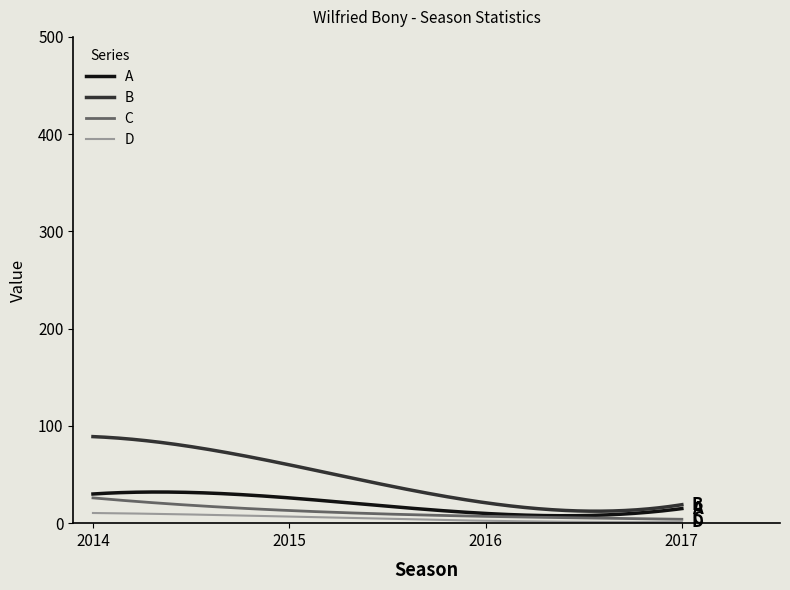

Which series has the largest total across all categories?

B